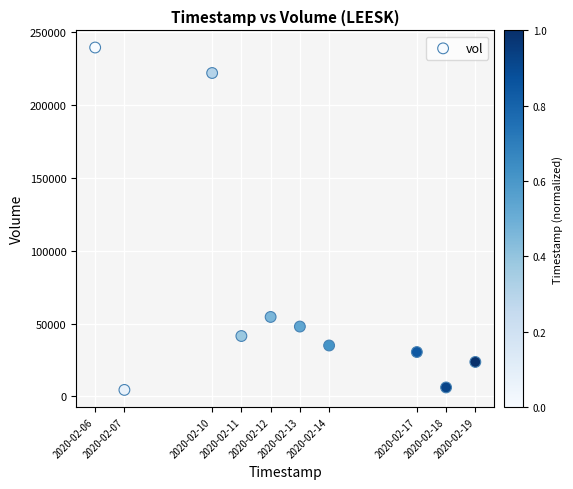

What is the average Y value?

70570